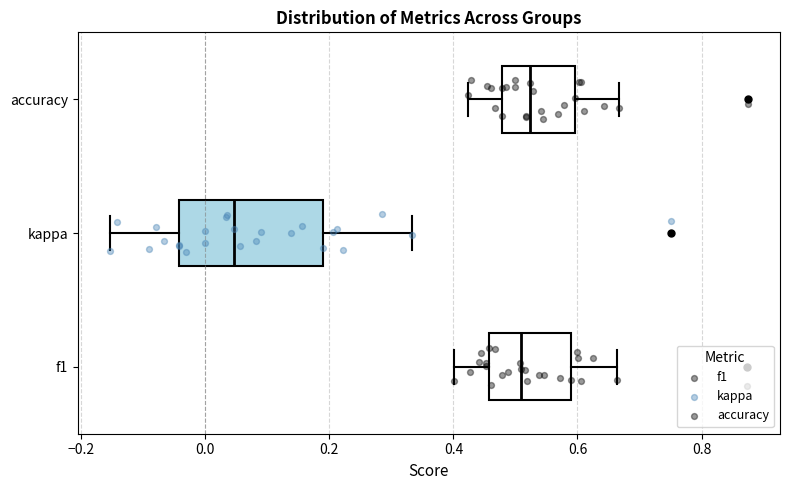

Reading bottom to top, transcribe this box plot: for each box, give where its median line is, the range the box spans, and where its two whiskers end, as read against the x-axis. The values are not printed on the chart, so give them approximately, as read against the axis.

f1: median 0.50, box 0.46 to 0.58, whiskers 0.40 to 0.66
kappa: median 0.04, box -0.04 to 0.20, whiskers -0.16 to 0.34
accuracy: median 0.52, box 0.48 to 0.60, whiskers 0.42 to 0.66